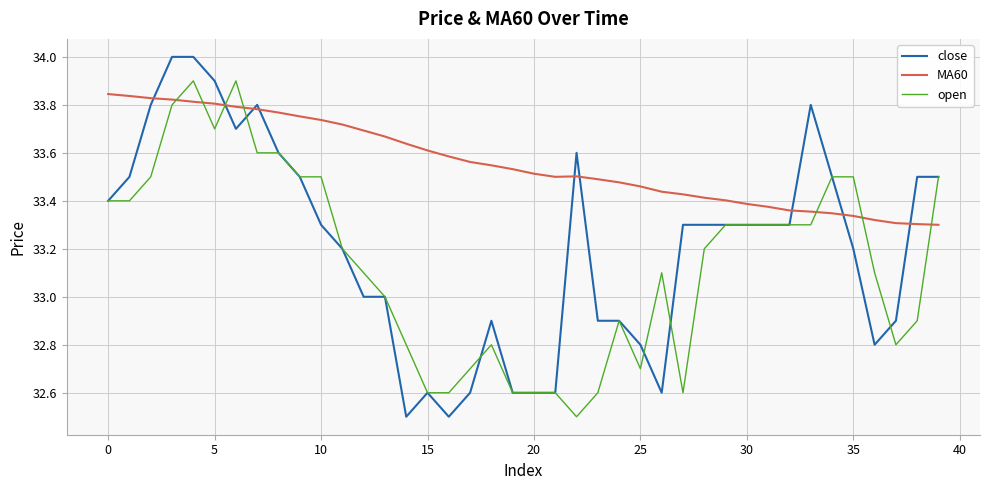

Which series has the widest spread of values?

close